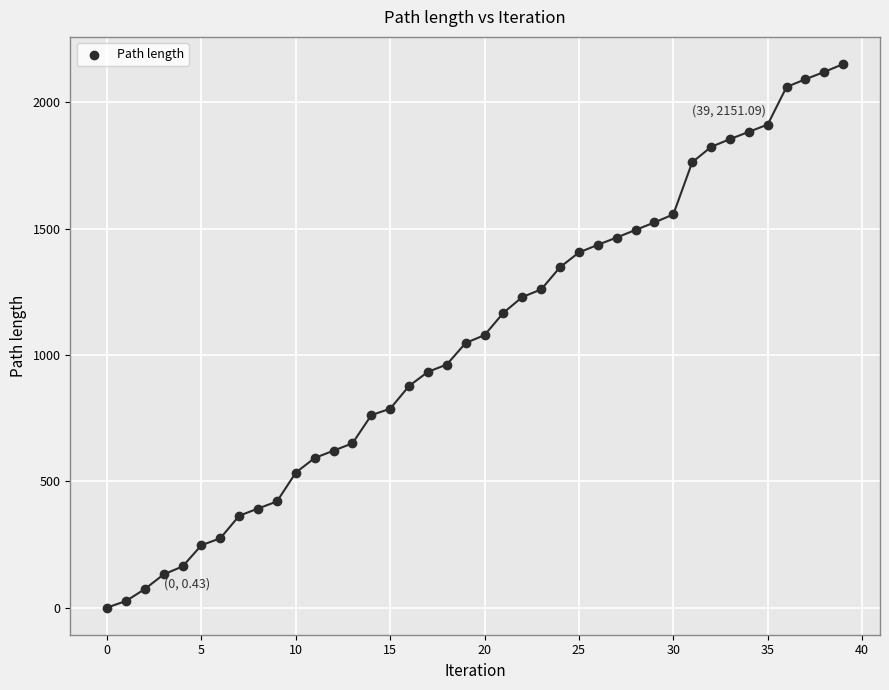

What is the range of Y values (max minus min)?

2150.7